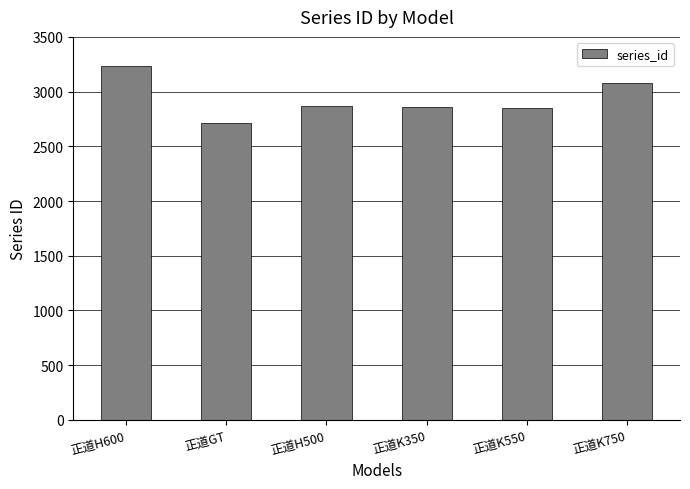

Approximately how many times larger is the value at 正道H600 compared to 正道GT?

1.2